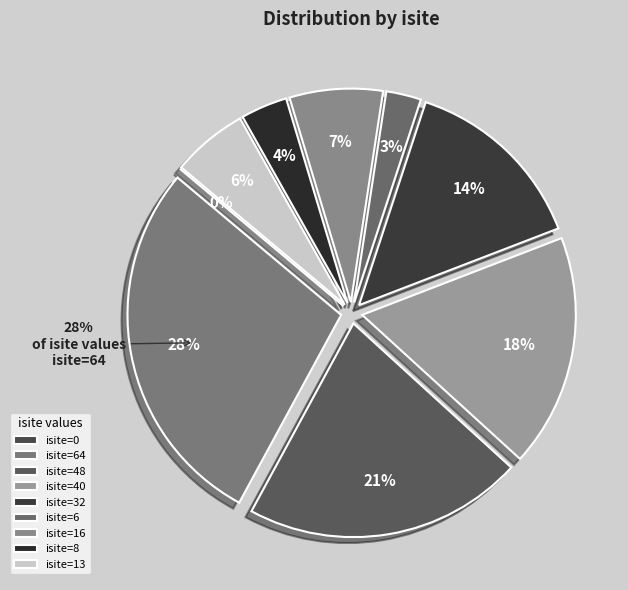

What is the total percentage of O1 (isite=48) and O1 (isite=64)?

49.3%